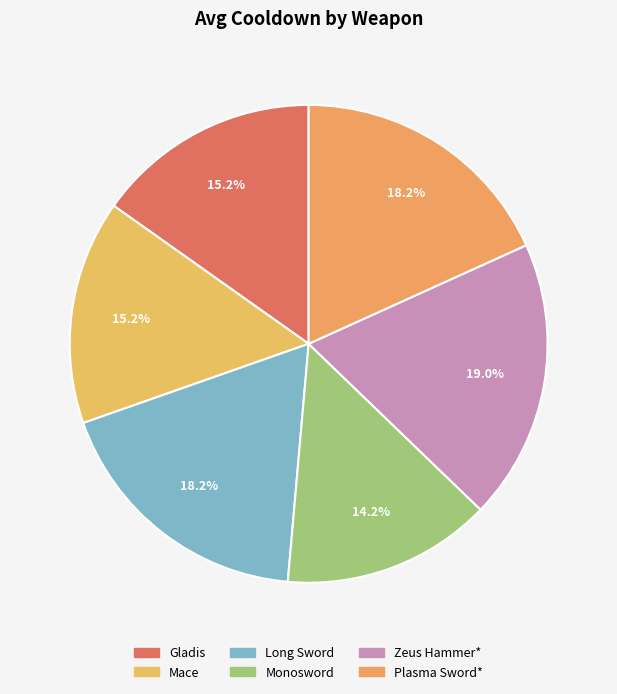

How many segments does this pie chart have?

6